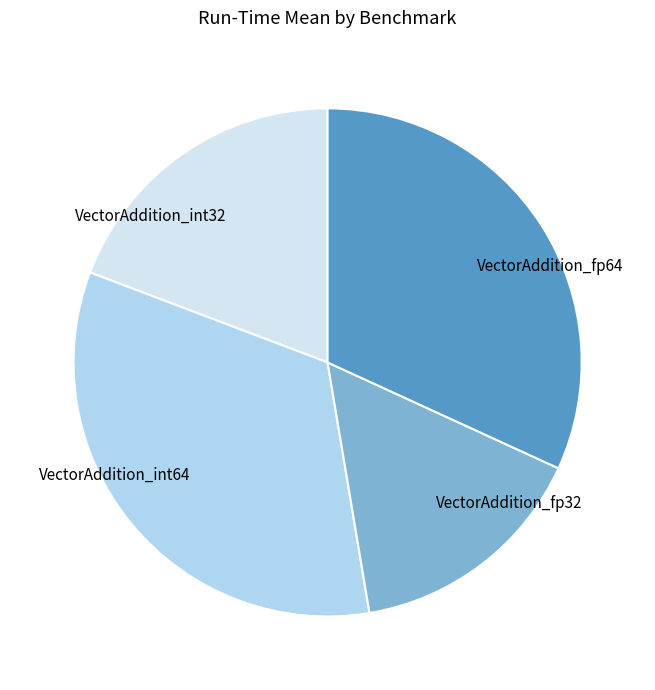

Is the sum of VectorAddition_int32 and VectorAddition_int64 greater than half?

Yes